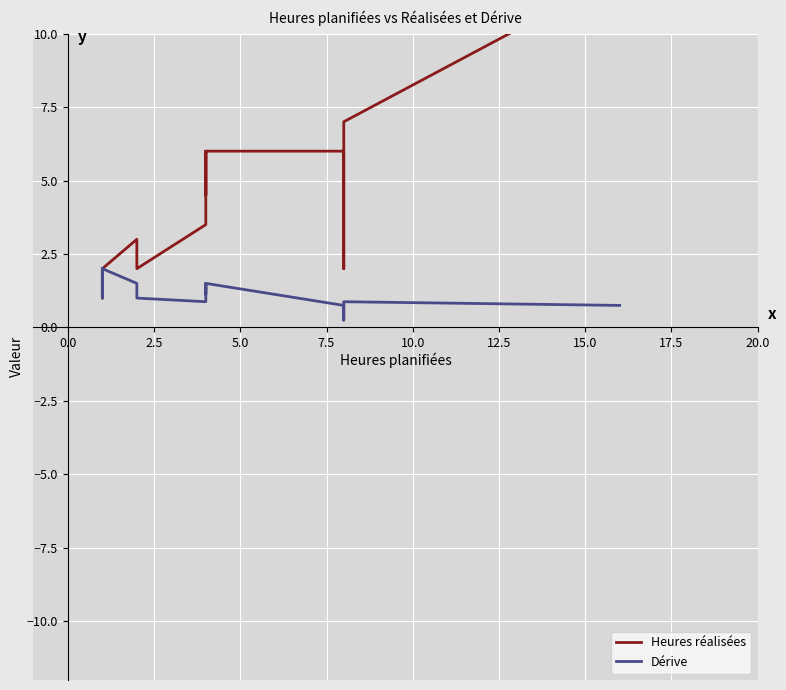

How many data points in Dérive are less than 1?

7